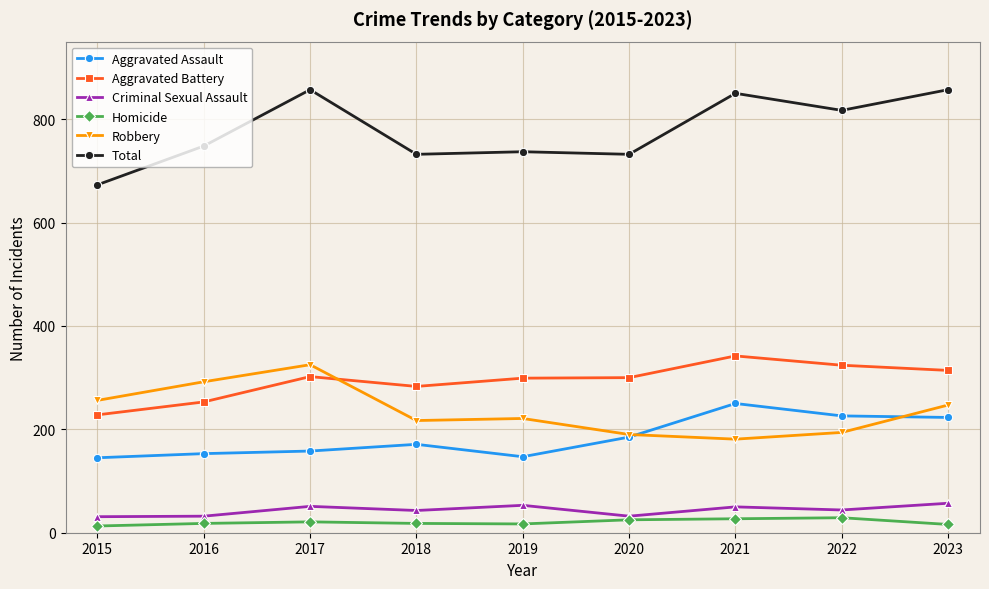

What is the maximum value for Total?

857